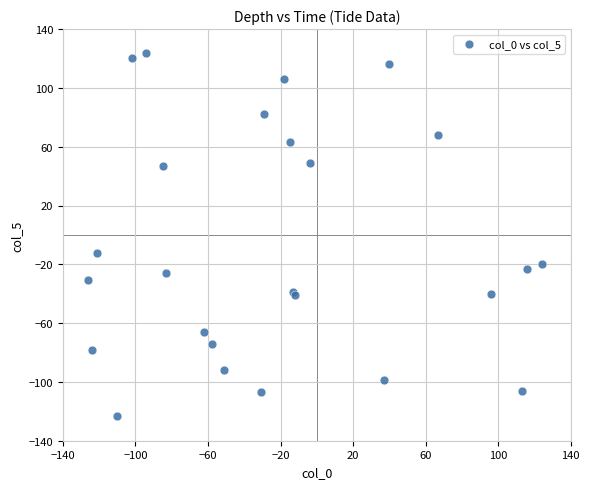

What Y value in the scatter plot is closest to 0?

-12